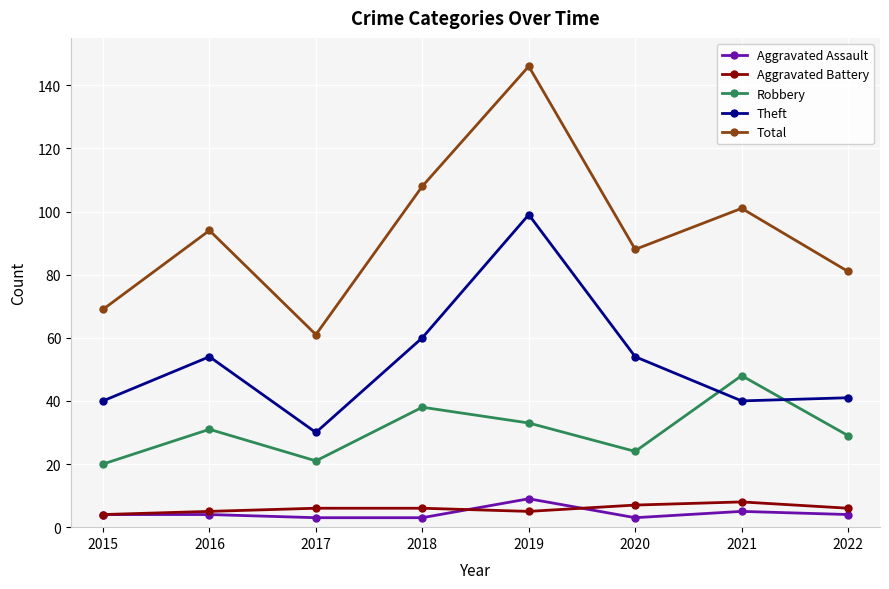

Count the number of categories in the chart.

8